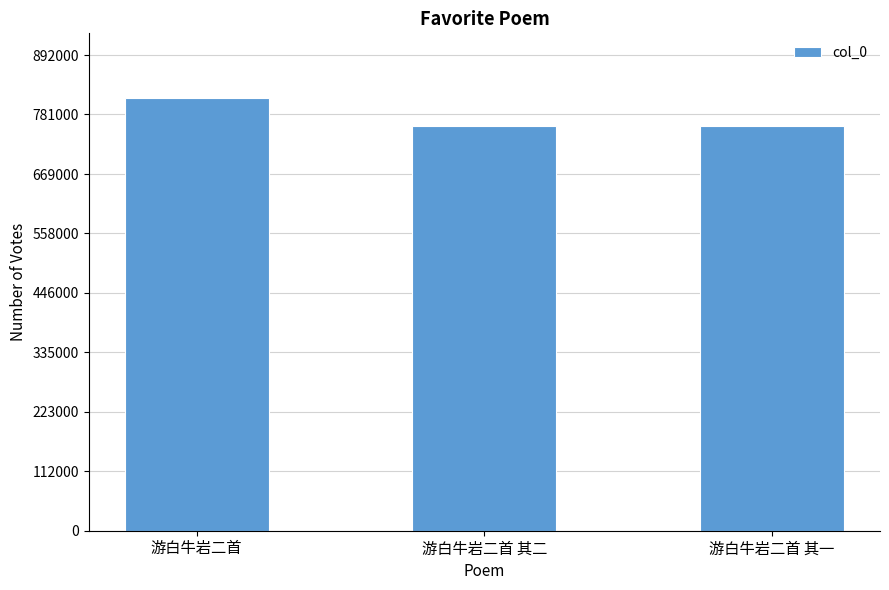

How many data points does each series have?

3